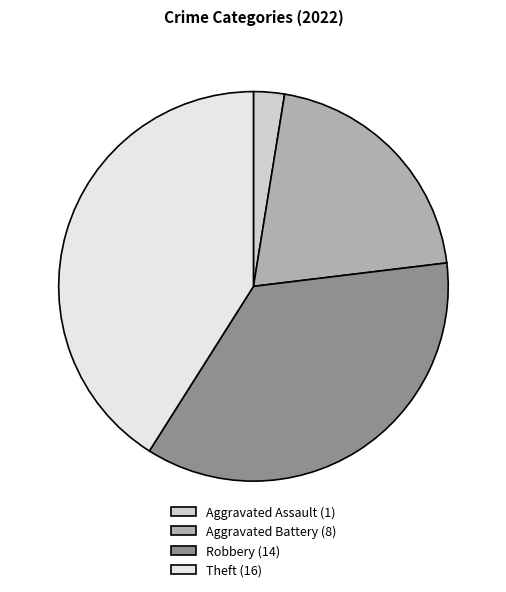

What is the ratio of the value at Robbery to the value at Theft?

0.9